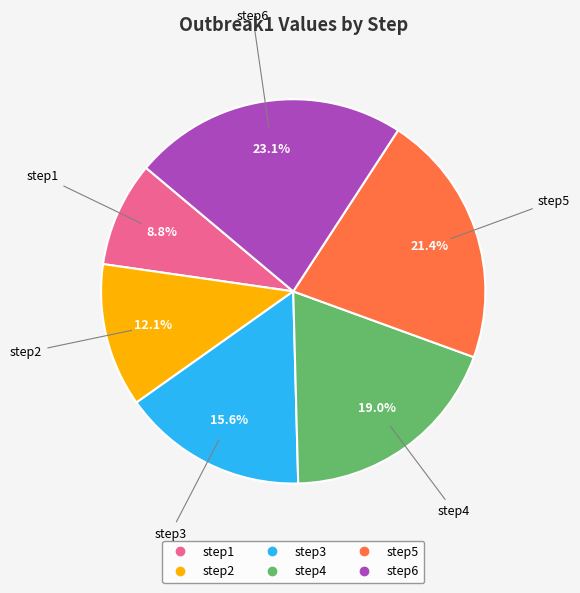

Approximately how many times larger is the value at step5 compared to step4?

1.1